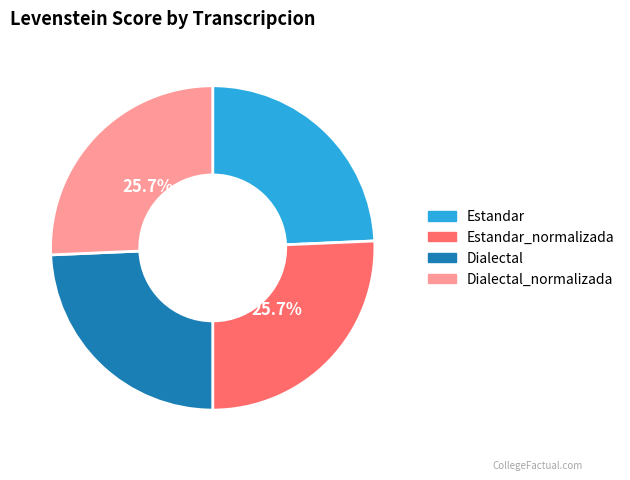

To the nearest percent, what portion does Estandar_normalizada represent?

26%